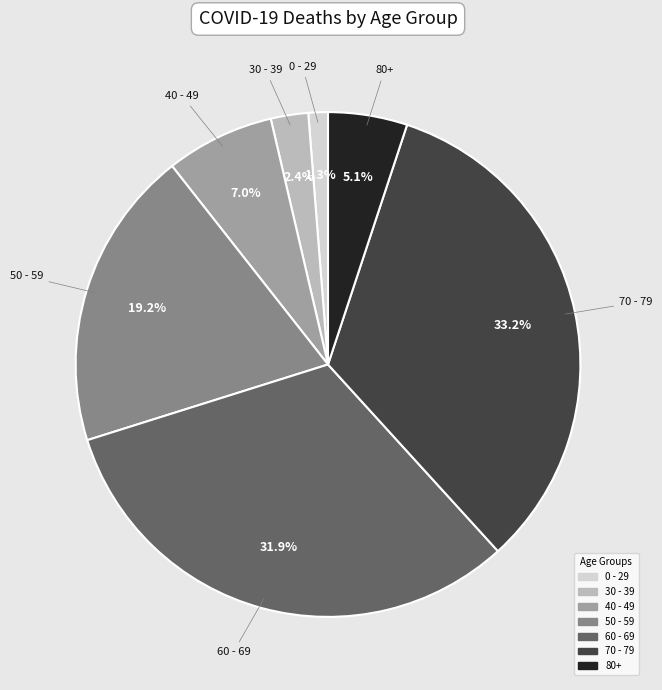

Does any single category account for the majority?

No